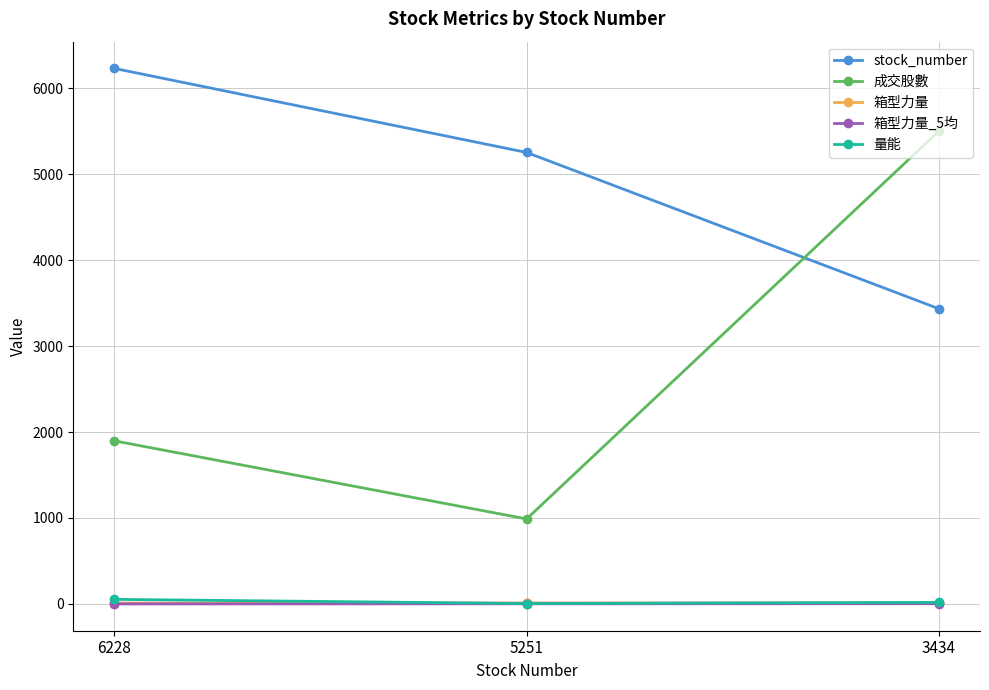

Where is 箱型力量 nearest to the value 6?

6228